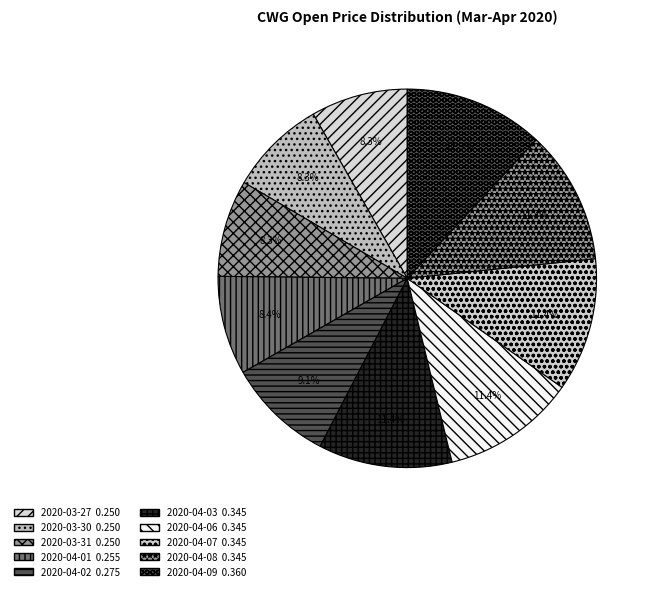

How many slices are in this pie chart?

10